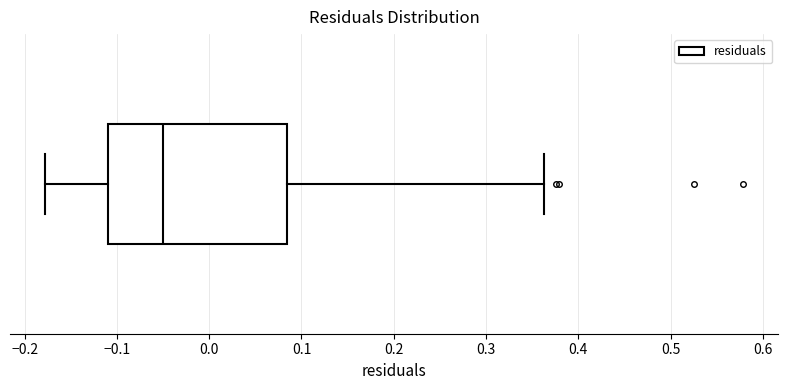

Where is the right edge of the box on the x-axis? The values are not printed on the chart, so give them approximately, as read against the axis.

0.08